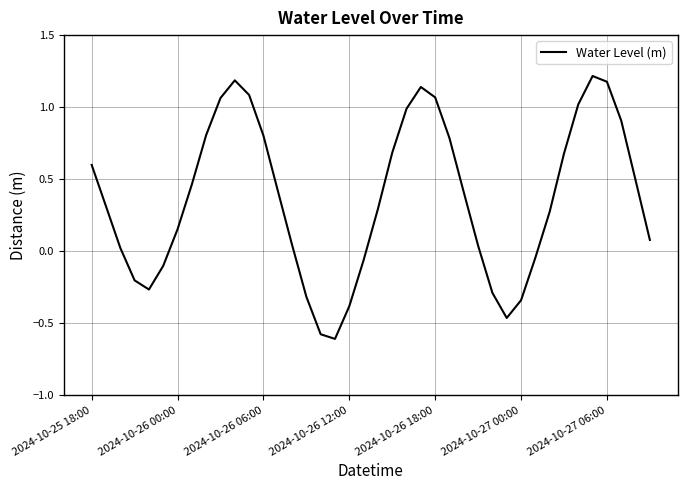

What is the difference between the maximum and minimum values?

1.8